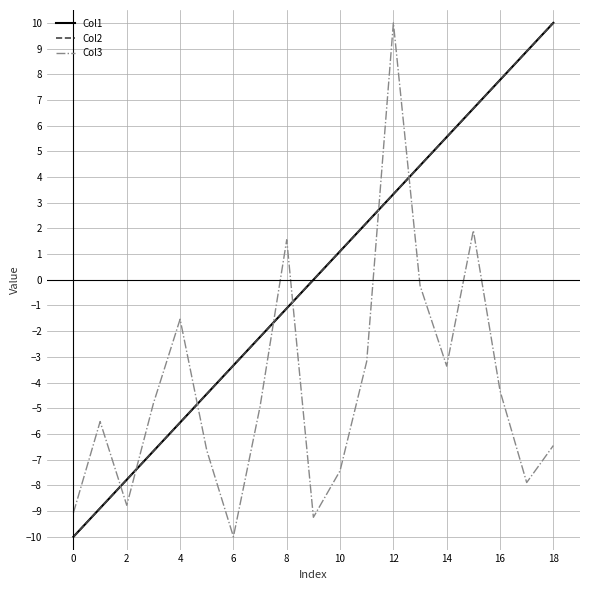

Does the chart display data point markers on the line(s)?

No